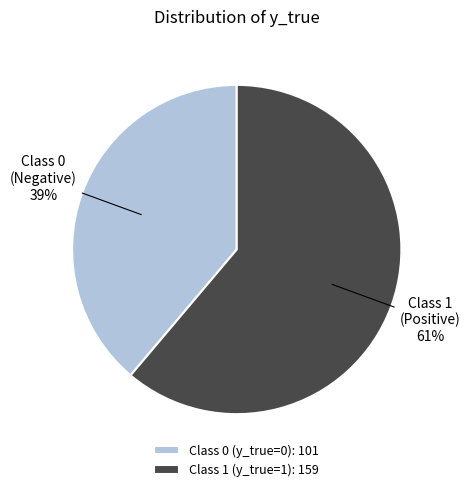

To the nearest percent, what is the difference between the Class 0 (y_true=0): 101 and Class 1 (y_true=1): 159 slice percentages?

22%